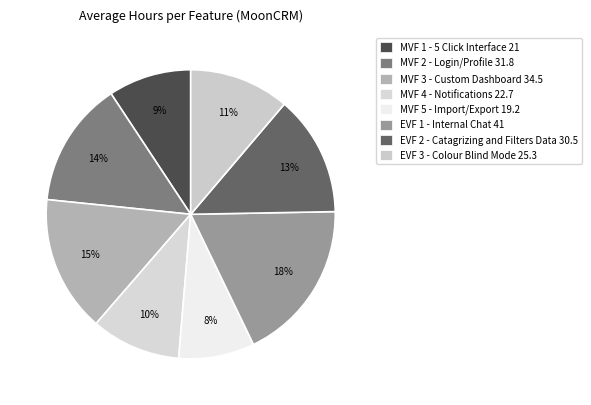

What is the ratio of the value at MVF 2 - Login/Profile to the value at MVF 4 - Notifications?

1.4